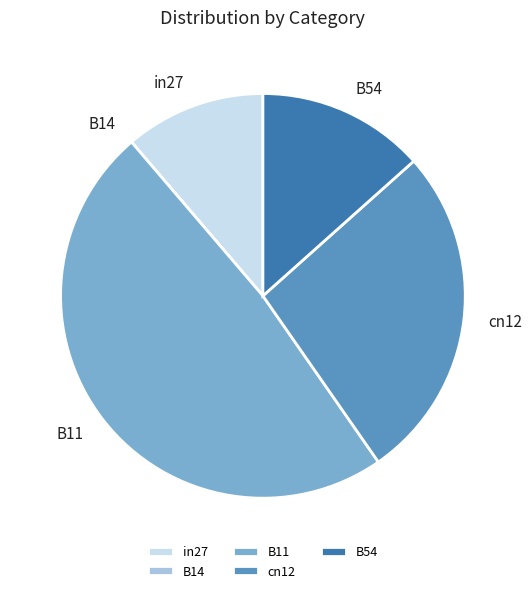

Is B11 the majority of the pie?

No